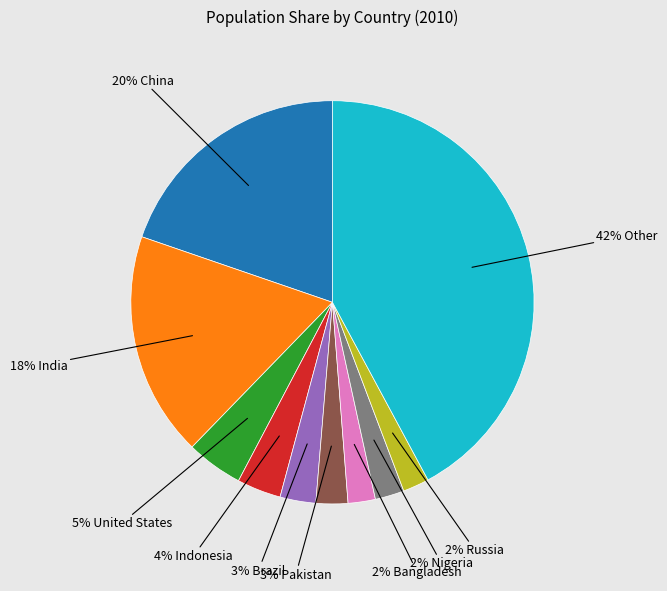

Does any single category account for the majority?

No